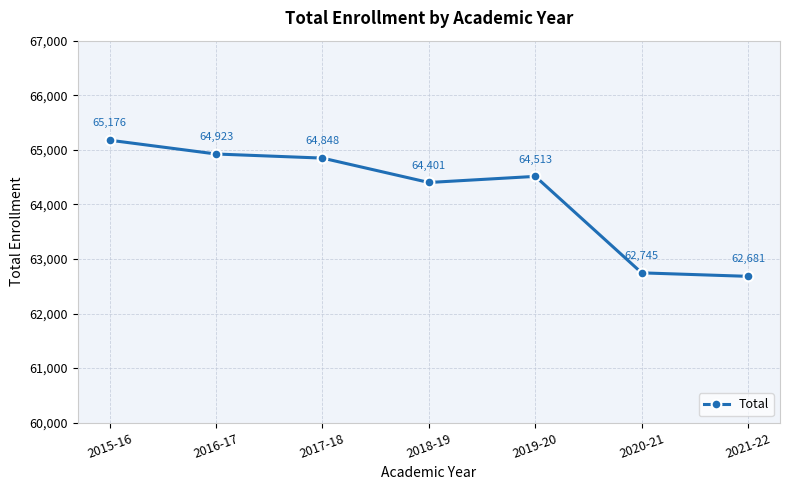

List the labels in order of value, smallest first.

2021-22, 2020-21, 2018-19, 2019-20, 2017-18, 2016-17, 2015-16